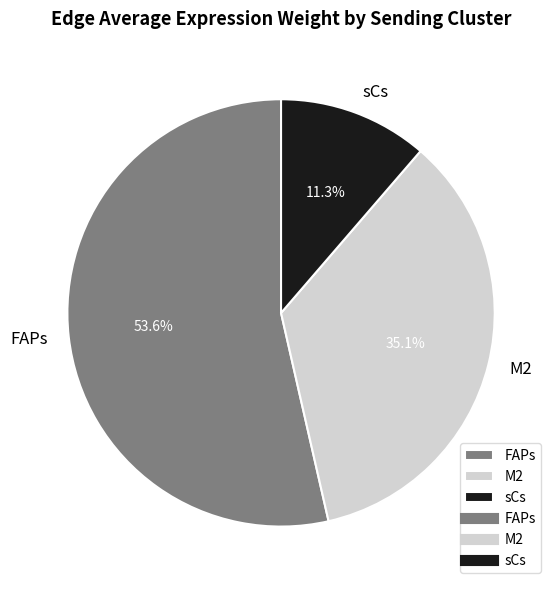

Which has a higher value, M2 or sCs?

M2